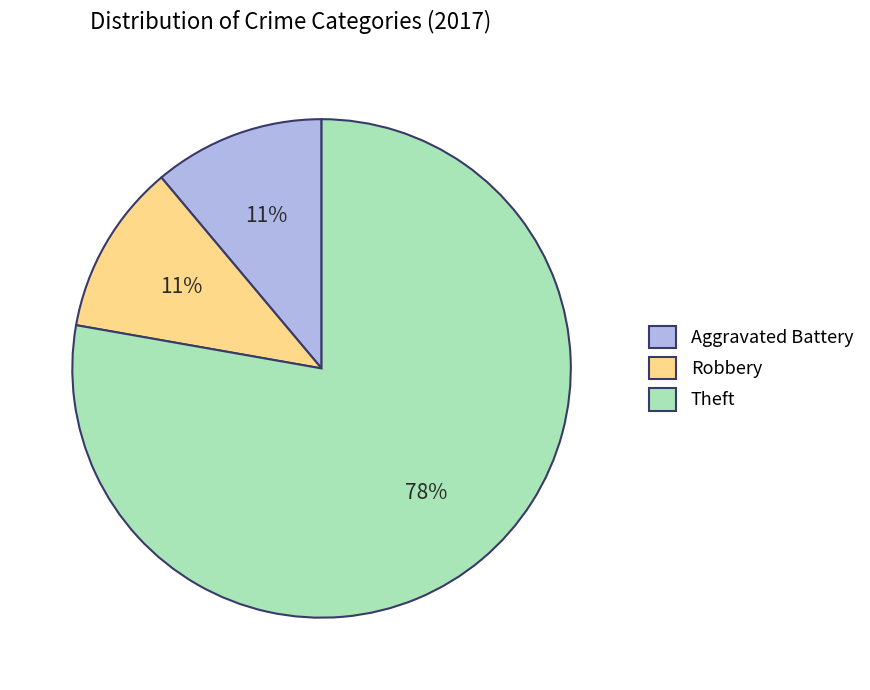

To the nearest percent, what is the average slice percentage?

33%